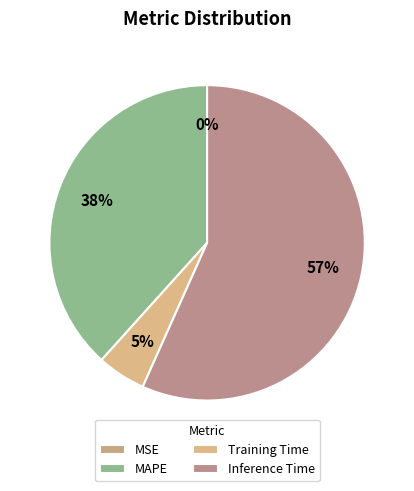

The MAPE slice represents 45% of the pie. True or false?

False